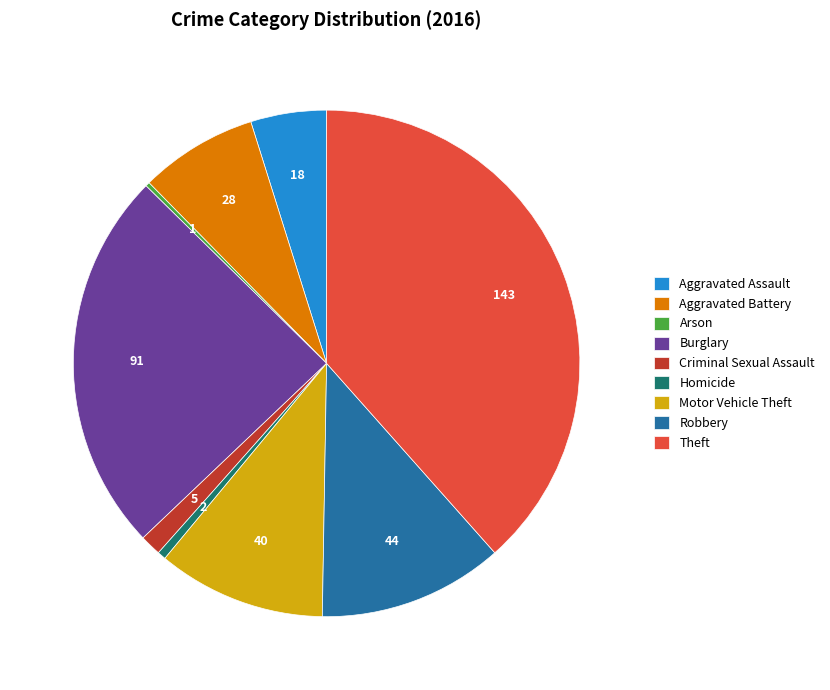

Do Aggravated Battery and Criminal Sexual Assault together represent more than half of the pie?

No